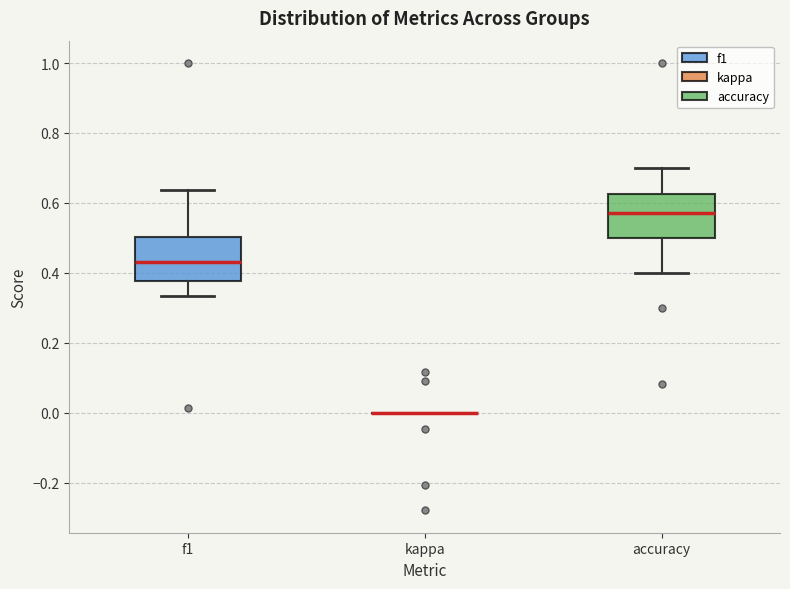

Reading left to right, transcribe this box plot: for each box, give where its median line is, the range the box spans, and where its two whiskers end, as read against the y-axis. The values are not printed on the chart, so give them approximately, as read against the axis.

f1: median 0.42, box 0.38 to 0.50, whiskers 0.34 to 0.64
kappa: box collapsed to a line at 0.00, whiskers 0.00 to 0.00
accuracy: median 0.58, box 0.50 to 0.62, whiskers 0.40 to 0.70